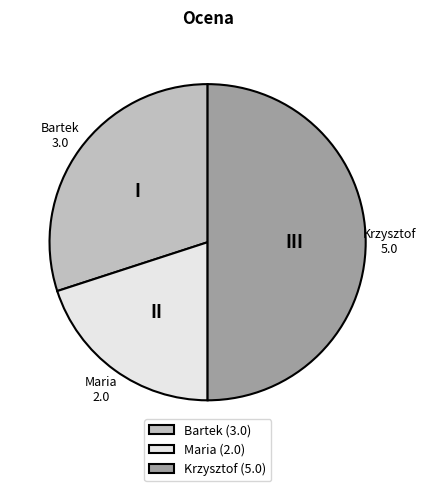

Do Krzysztof (5.0) and Bartek (3.0) together represent more than half of the pie?

Yes